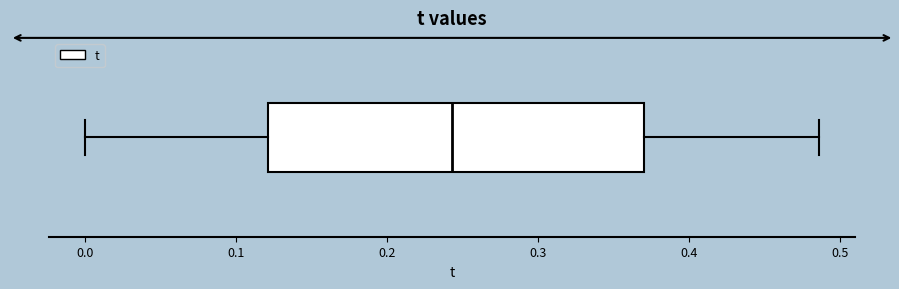

Transcribe this box plot: give where the median line is, the range the box spans, and where the two whiskers end, as read against the x-axis. The values are not printed on the chart, so give them approximately, as read against the axis.

median 0.24, box 0.12 to 0.37, whiskers 0.00 to 0.49